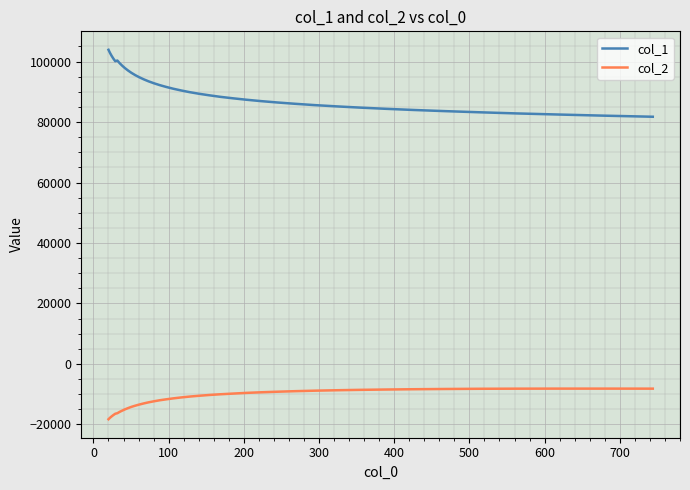

Is this an area chart (filled region under the line)?

No